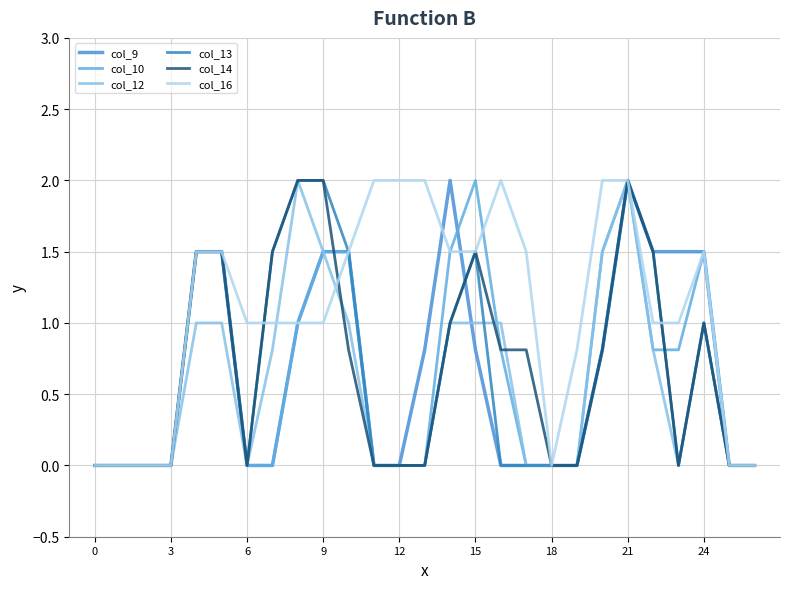

Which series ends up on top after the final intersection of col_16 and col_10?

col_16